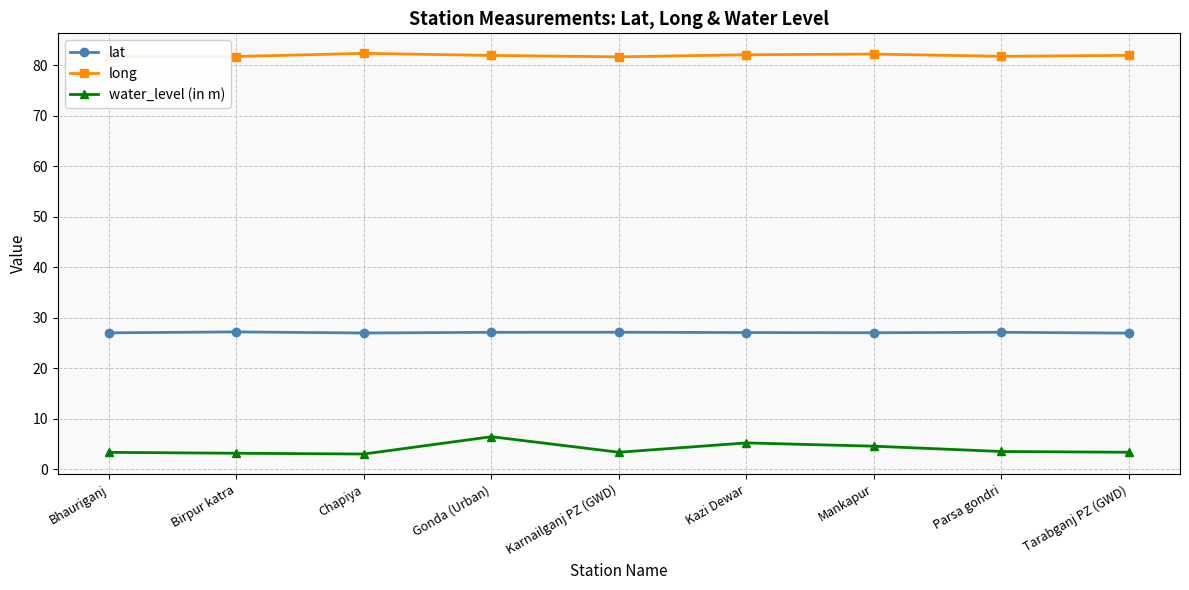

What is the label of the 2nd point from the left?

Birpur katra